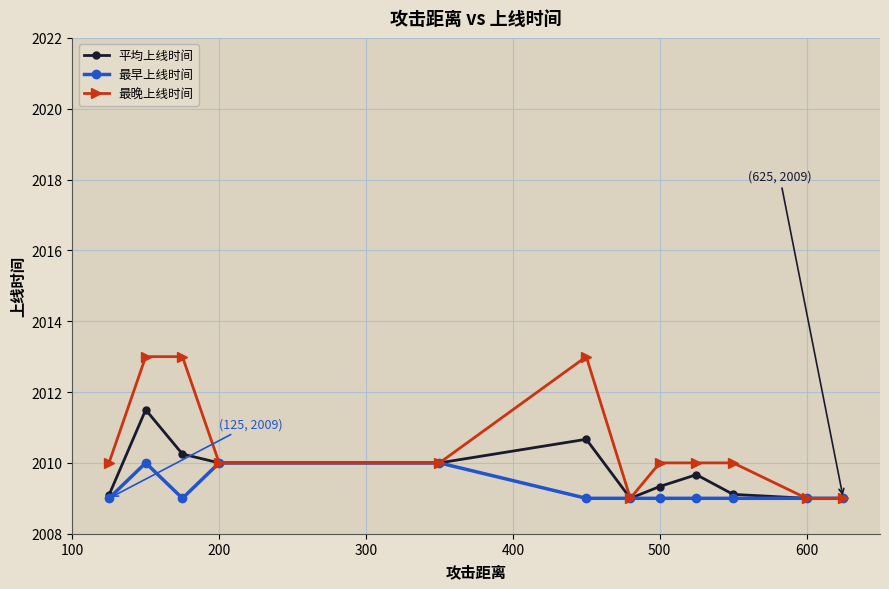

How many categories are shown in the chart?

12